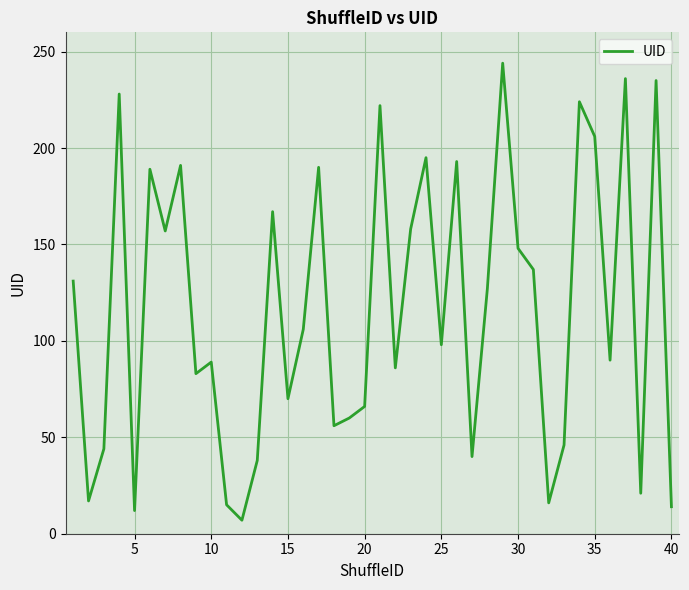

How many interior local valleys (lower than both neighbors) does the data have?

13